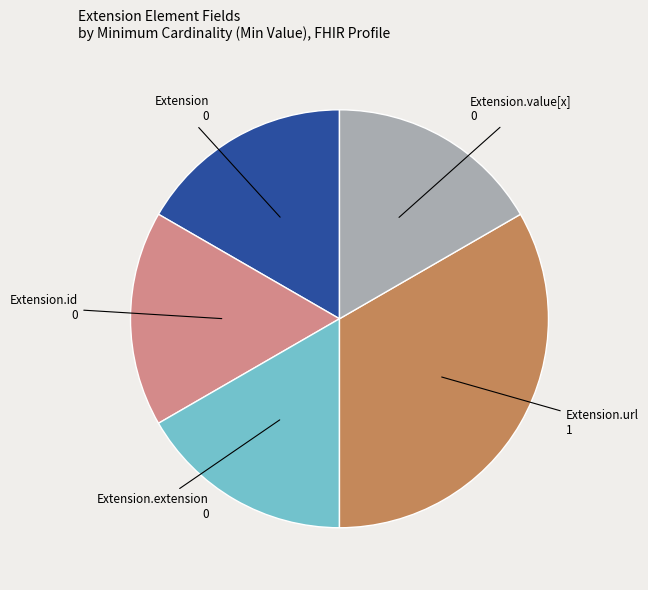

How many slices are in this pie chart?

5